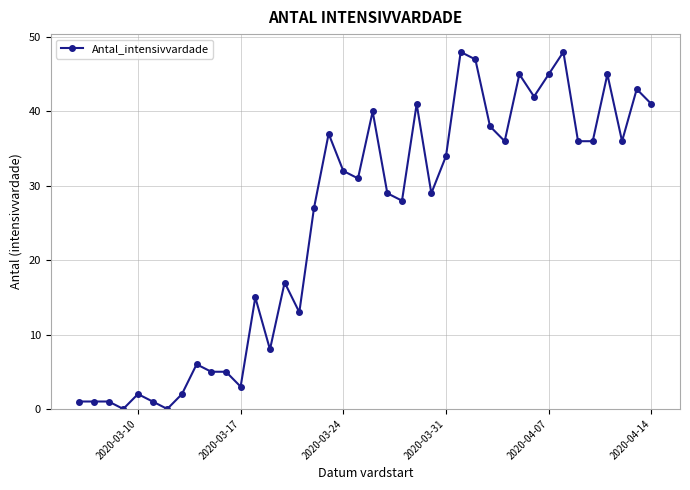

True or false: there are more than 2 points higher than both neighbors.

True